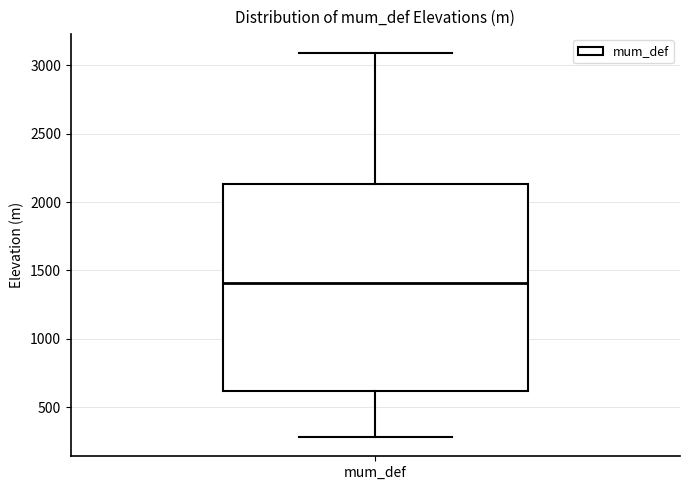

Transcribe this box plot: give where the median line is, the range the box spans, and where the two whiskers end, as read against the y-axis. The values are not printed on the chart, so give them approximately, as read against the axis.

median 1400, box 600 to 2150, whiskers 300 to 3100